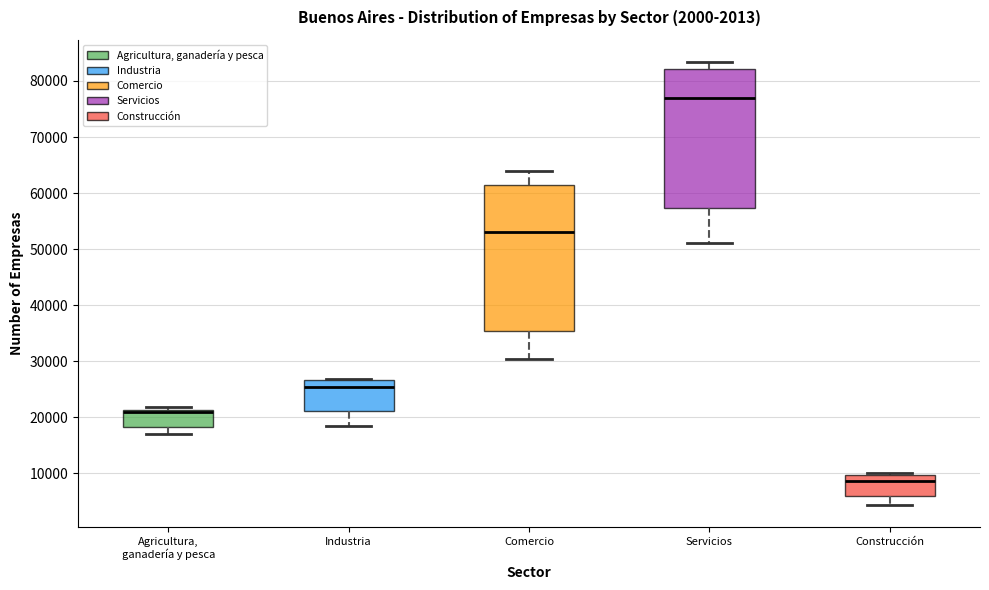

Where does the lower whisker of the box for Servicios end on the y-axis? The values are not printed on the chart, so give them approximately, as read against the axis.

51000